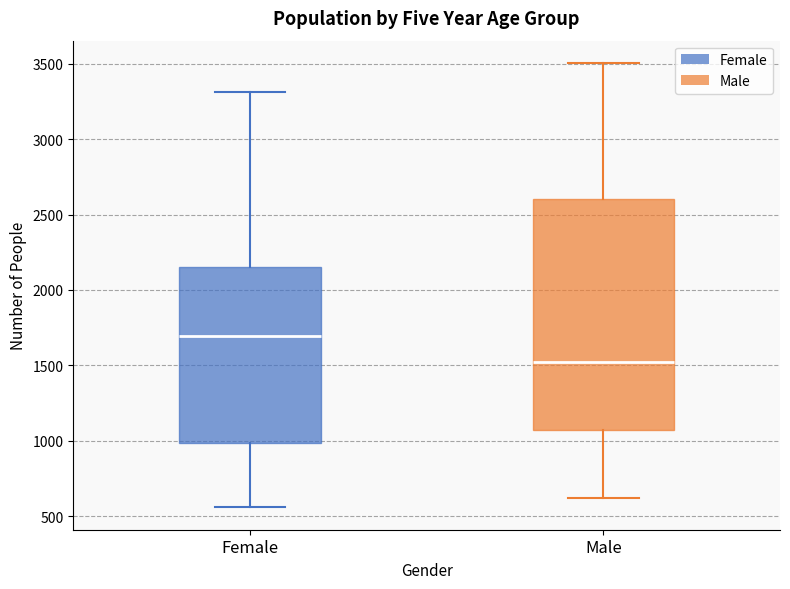

Reading left to right, transcribe this box plot: for each box, give where its median line is, the range the box spans, and where its two whiskers end, as read against the y-axis. The values are not printed on the chart, so give them approximately, as read against the axis.

Female: median 1700, box 1000 to 2150, whiskers 550 to 3300
Male: median 1500, box 1050 to 2600, whiskers 600 to 3500